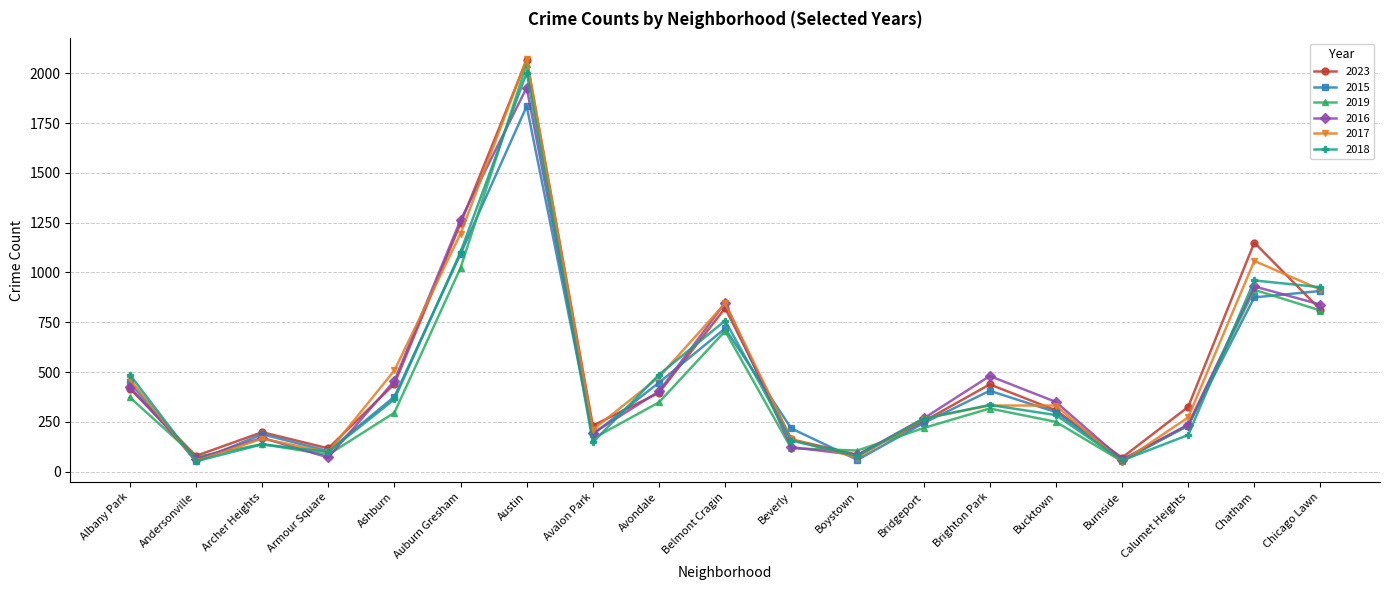

Which series changed the most between Albany Park and Belmont Cragin?

2016